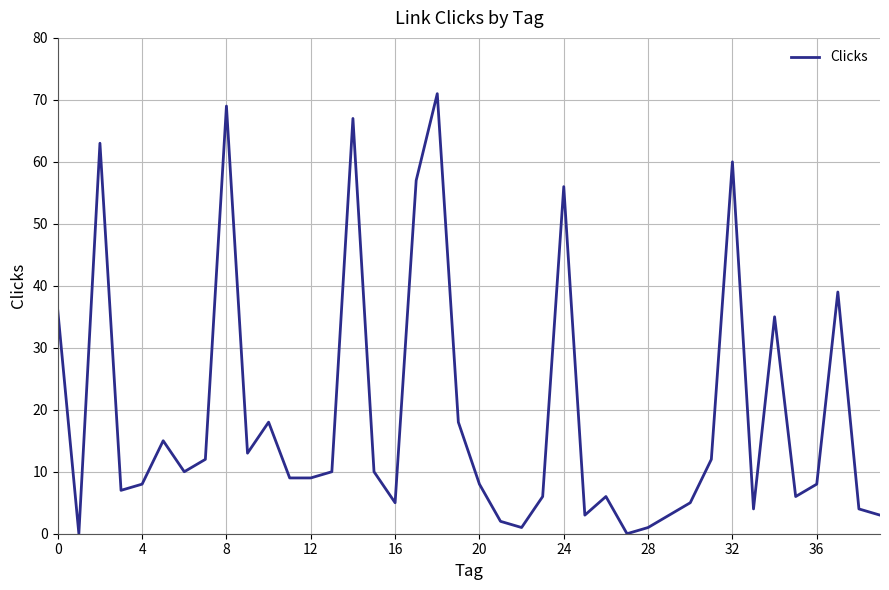

What is the greatest value displayed?

71